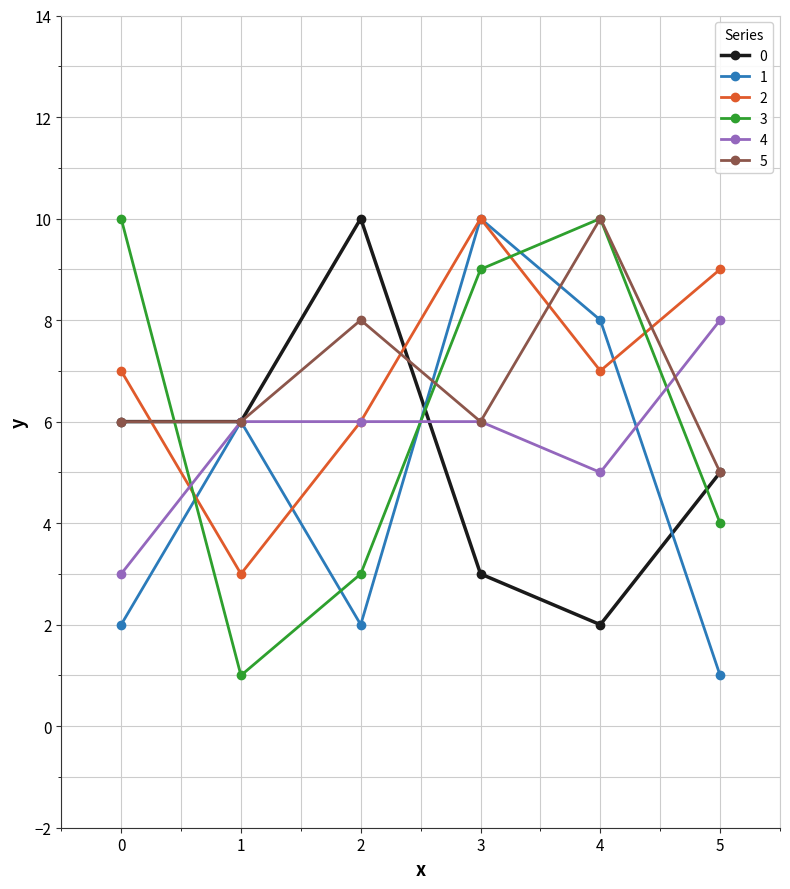

What is the total value across all series at 0?

34